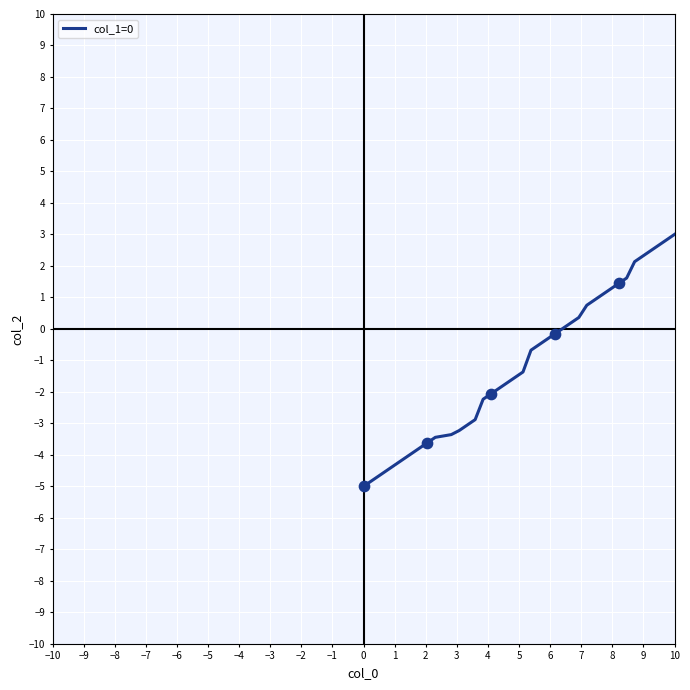

What is the minimum value shown in the chart?

-5.0